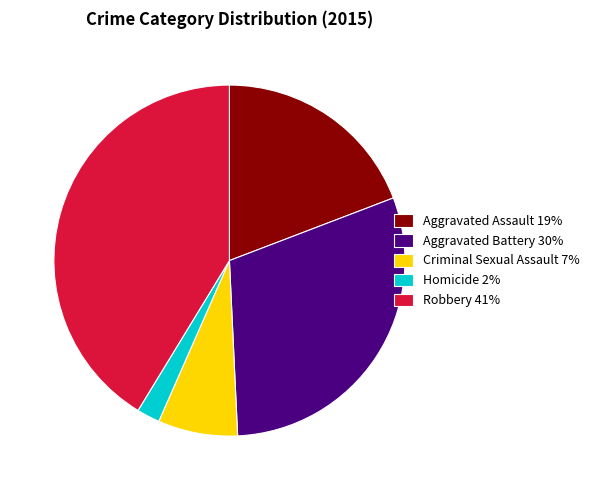

Combined, do Aggravated Battery and Aggravated Assault account for over 50%?

No